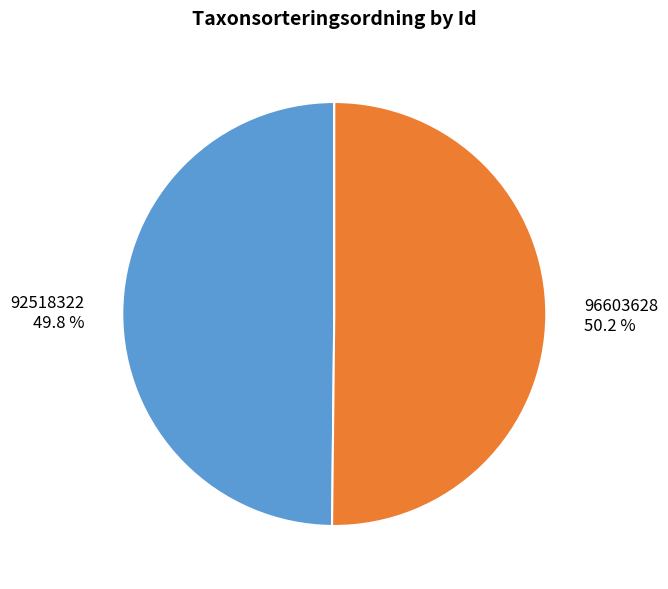

How many slices are in this pie chart?

2